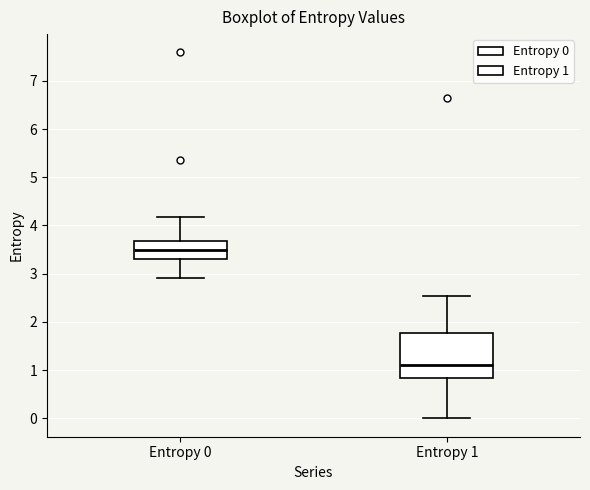

Comparing the boxes themselves (not the whiskers), which one is the tallest?

Entropy 1